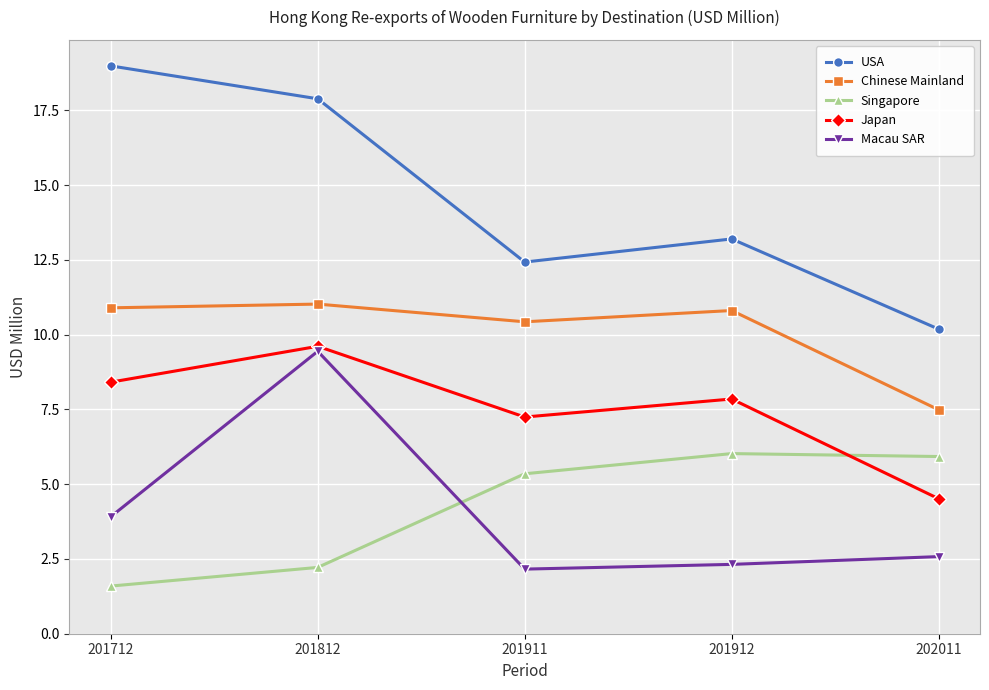

Count the number of categories in the chart.

5